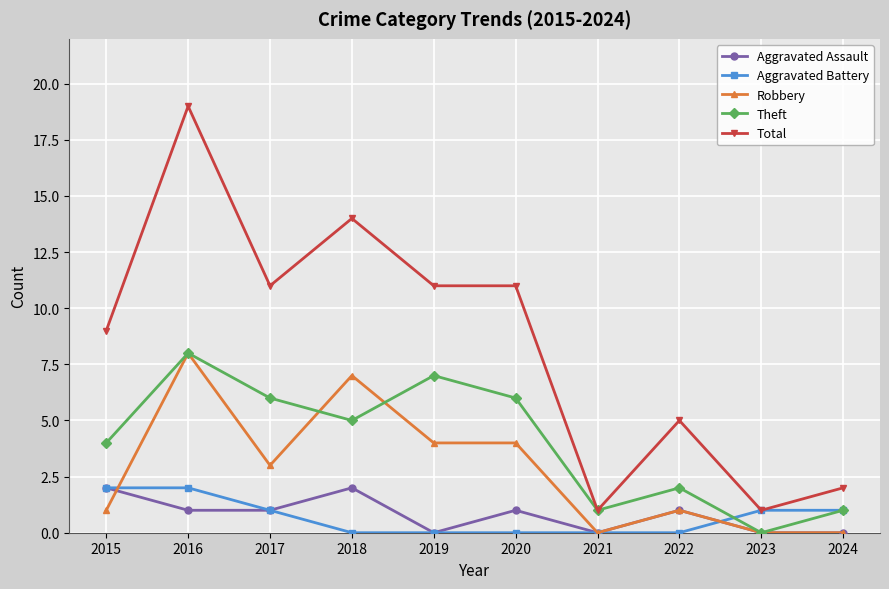

At which category is the sum across all series the highest?

2016